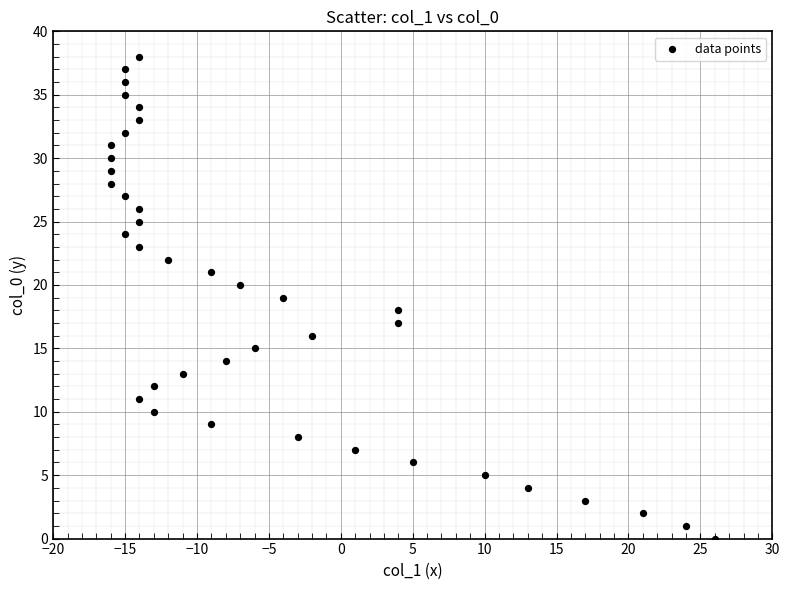

What is the range of X values (max minus min)?

42